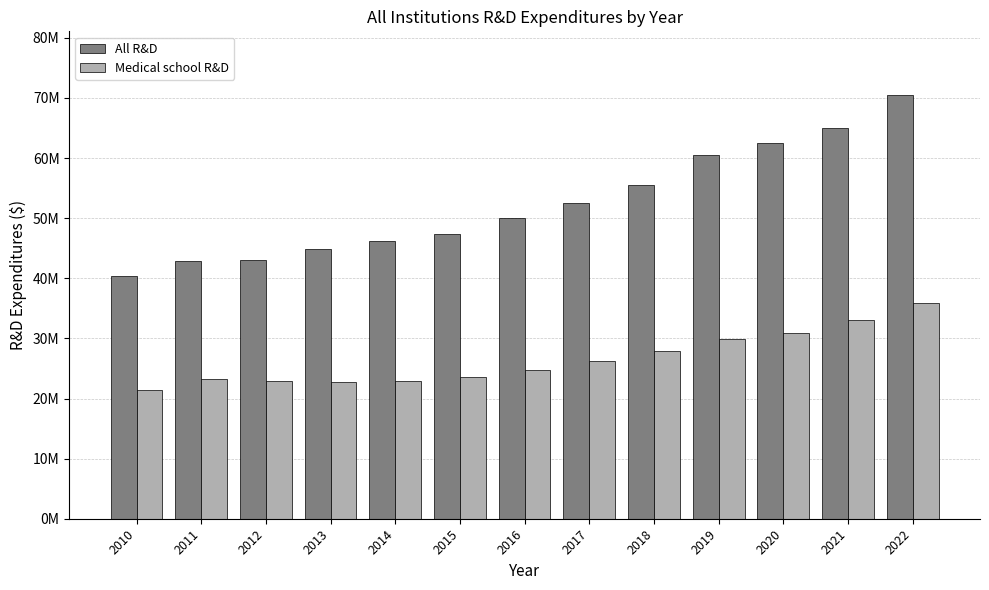

What are all the series names shown in the legend?

All R&D, Medical school R&D